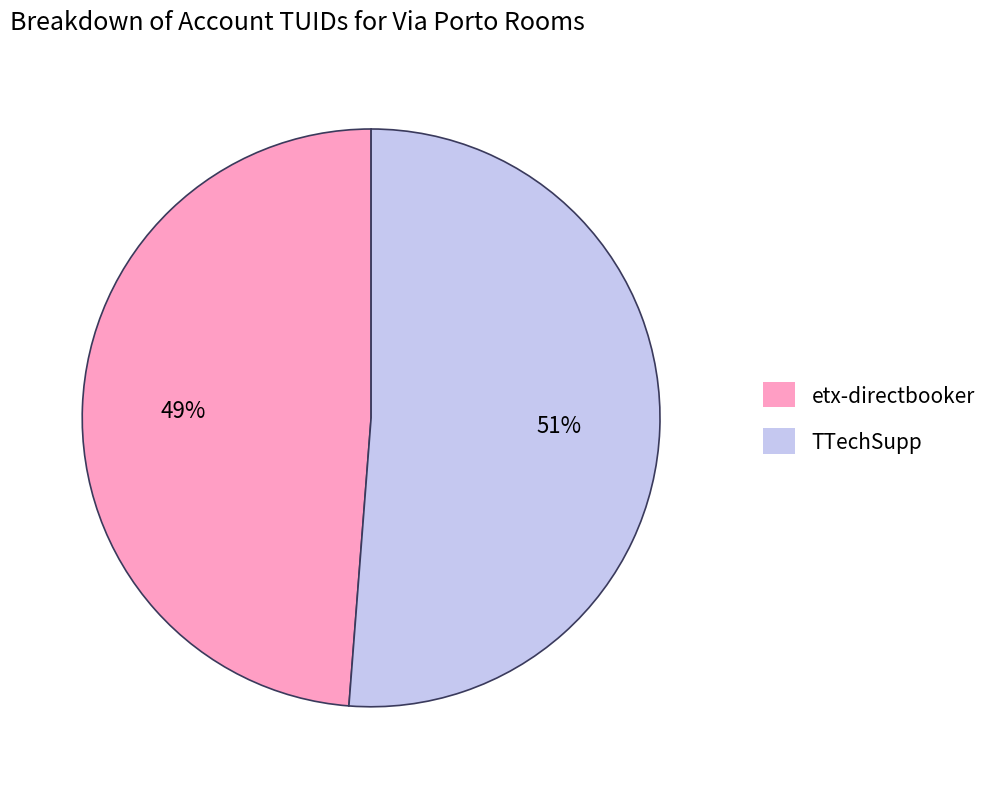

To the nearest percent, what percentage of the pie is TTechSupp?

51%